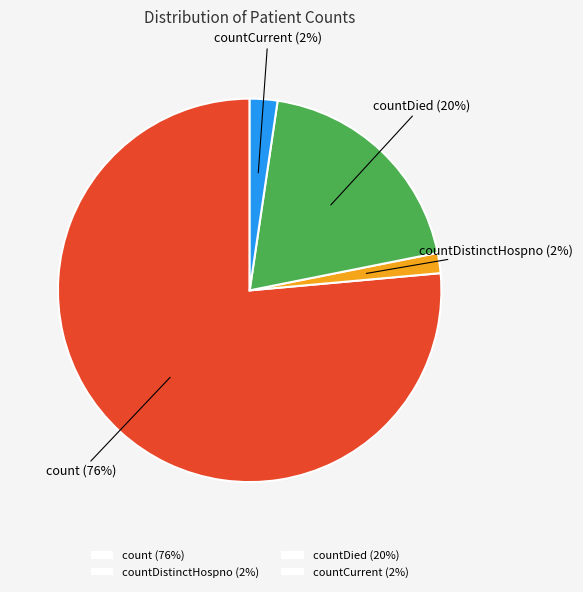

How many slices are in this pie chart?

4